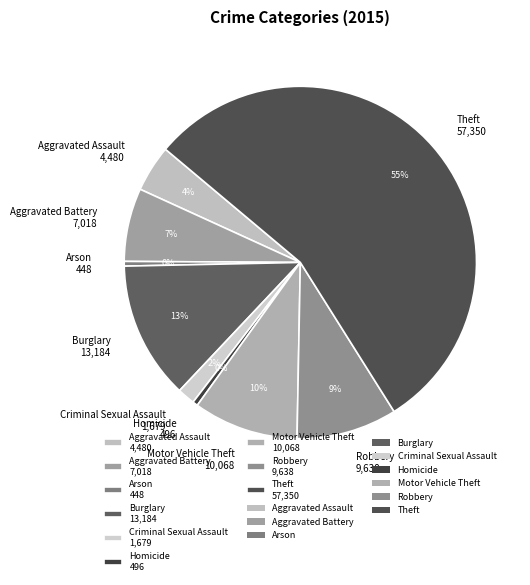

The Robbery slice represents 9% of the pie. True or false?

True